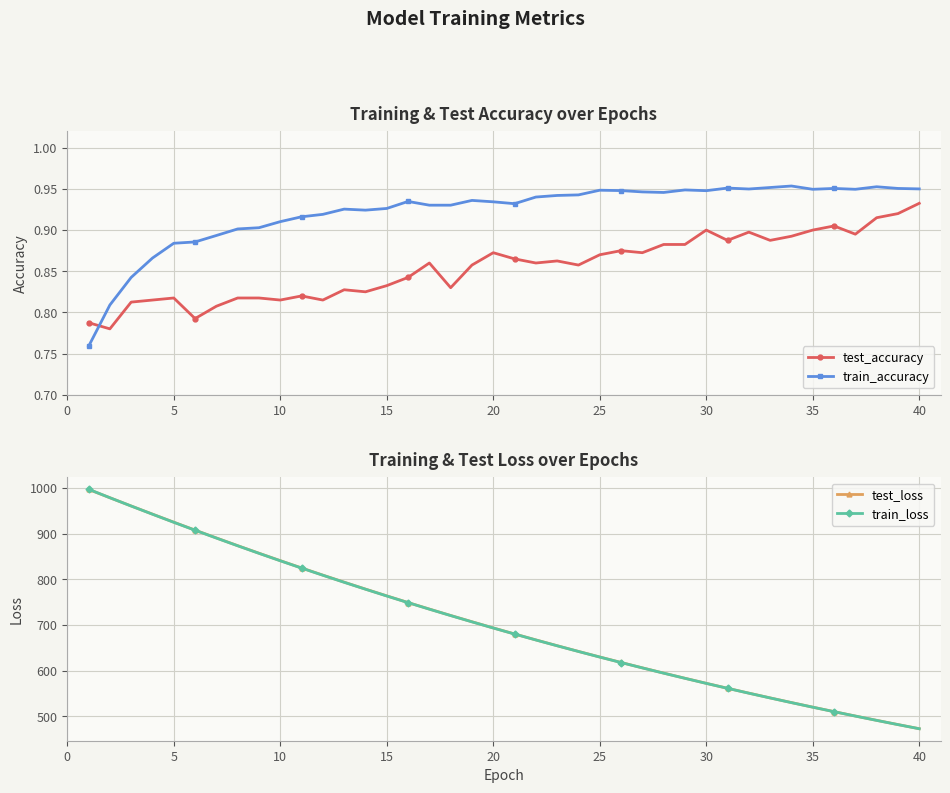

What is the difference between the maximum and second lowest values in the test_accuracy series?

0.1